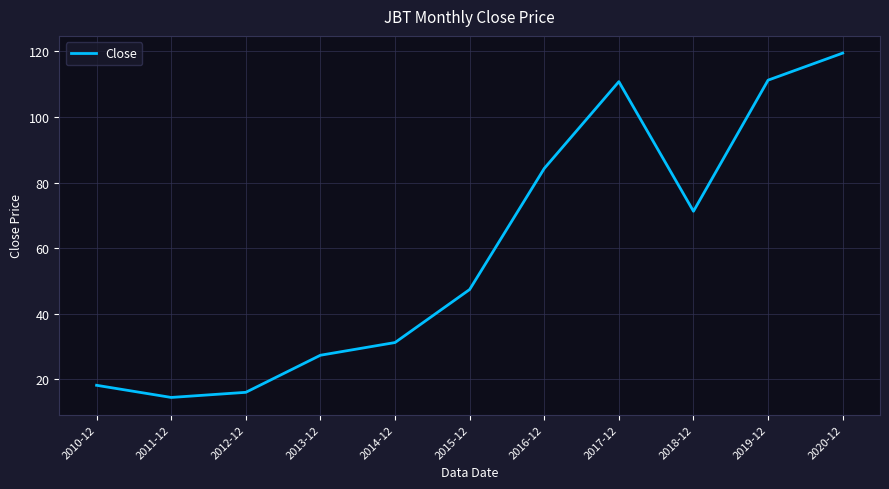

Is this an area chart (filled region under the line)?

No